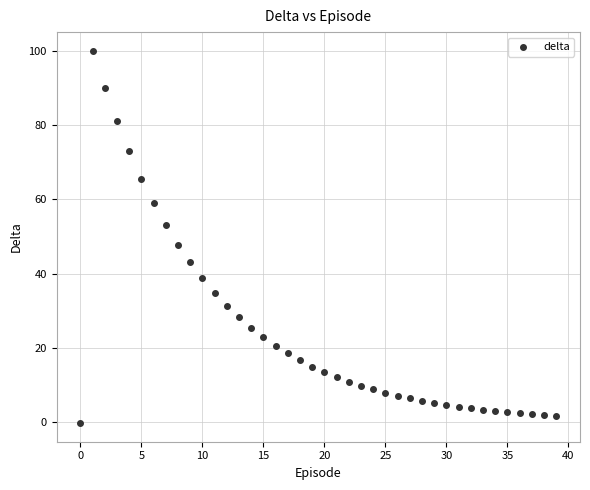

What is the range of Y values (max minus min)?

100.2